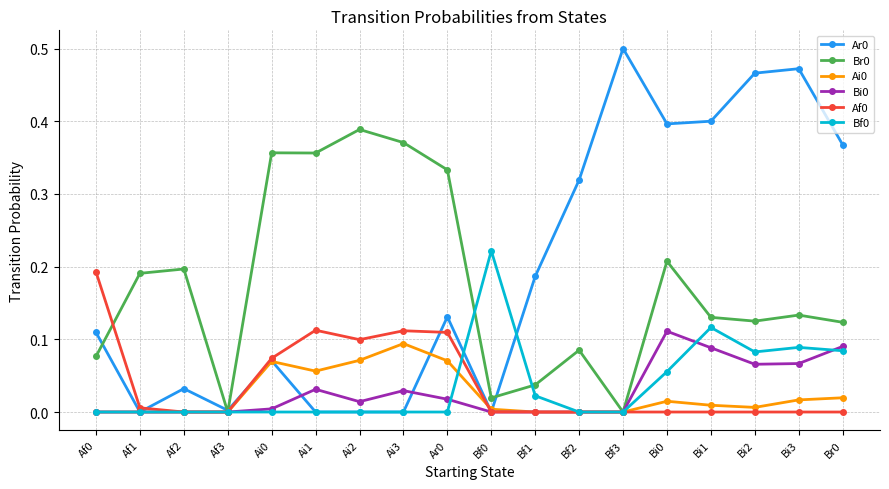

What position from the left is Bf3?

13